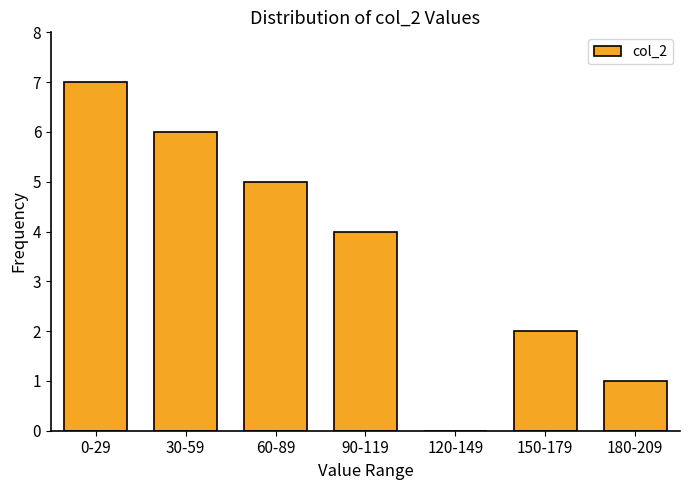

Reading left to right, list all the values displayed in this chart.

0-29=7	30-59=6	60-89=5	90-119=4	120-149=0	150-179=2	180-209=1